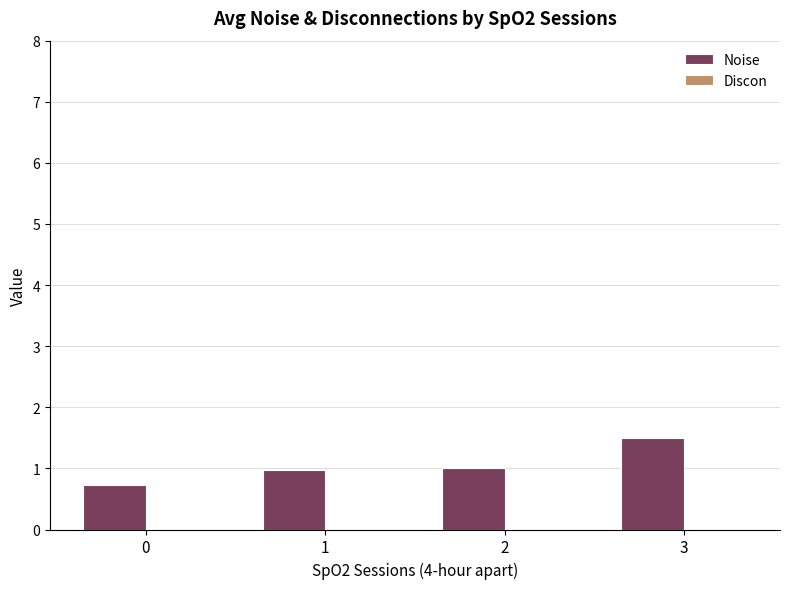

What is the value of the 4th bar from the left?

1.5